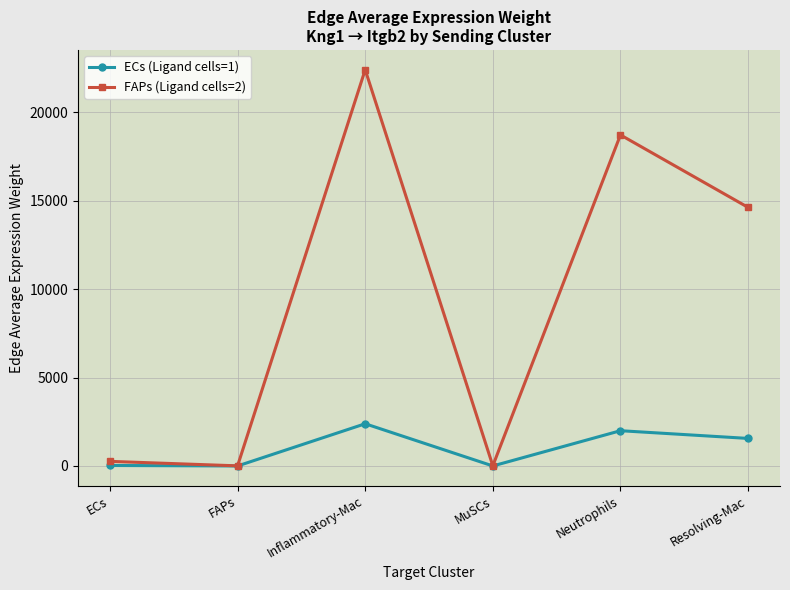

What is the sum of the ECs (Ligand cells=1) values at MuSCs and ECs?

29.0